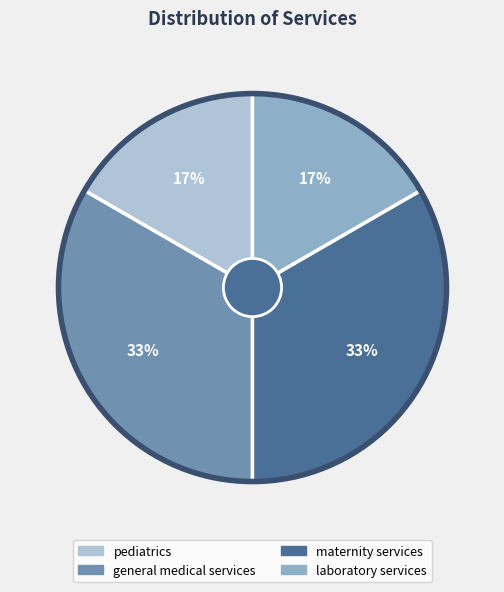

Count the number of slices in the pie.

4